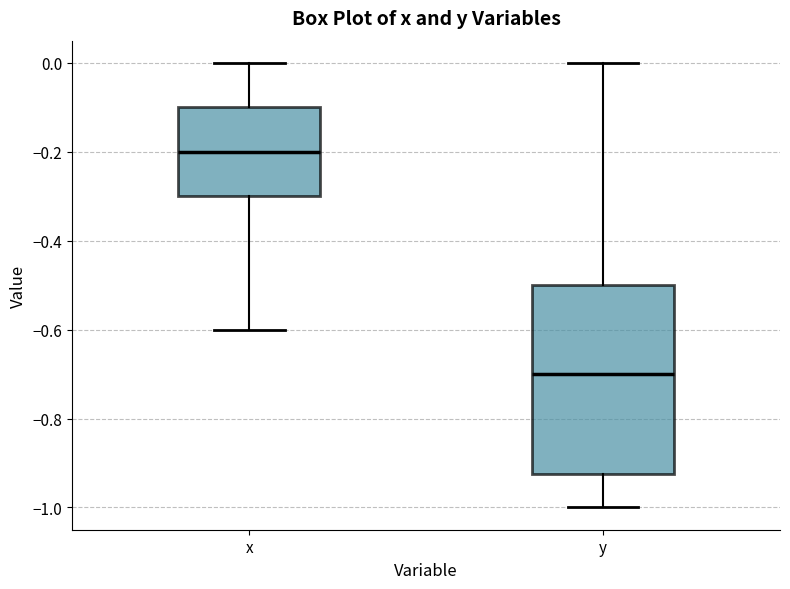

Which box's median line is the lowest?

y